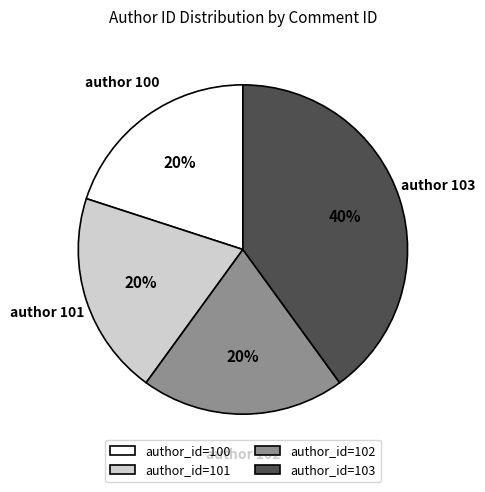

What percentage is the author_id=103 slice, to the nearest percent?

40%